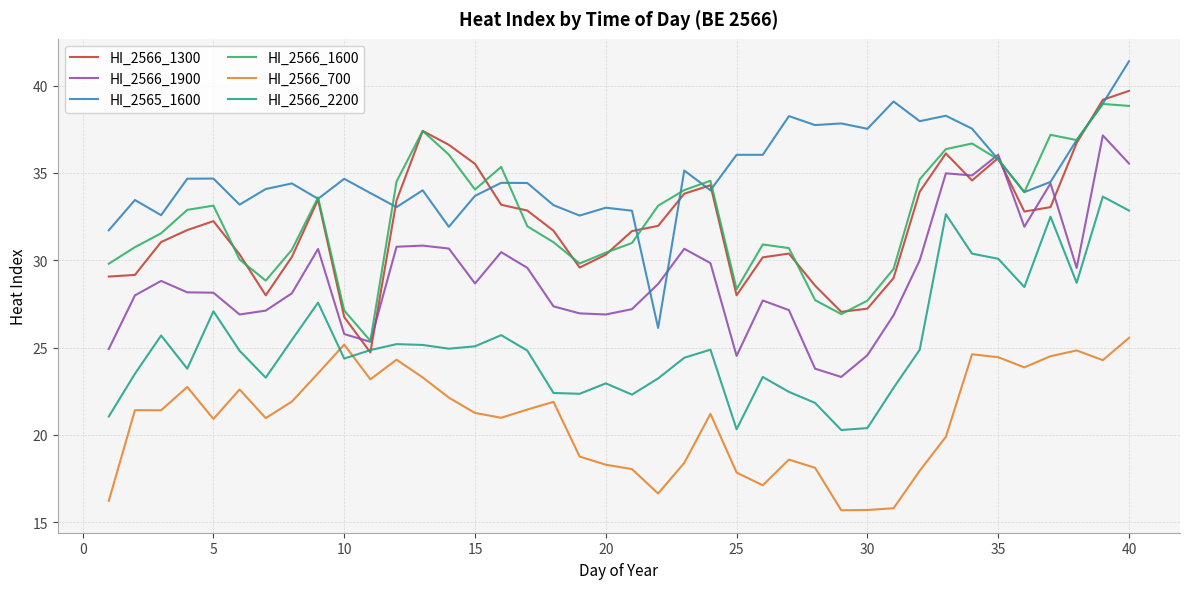

True or false: HI_2566_700 and HI_2566_1600 cross at least once.

False